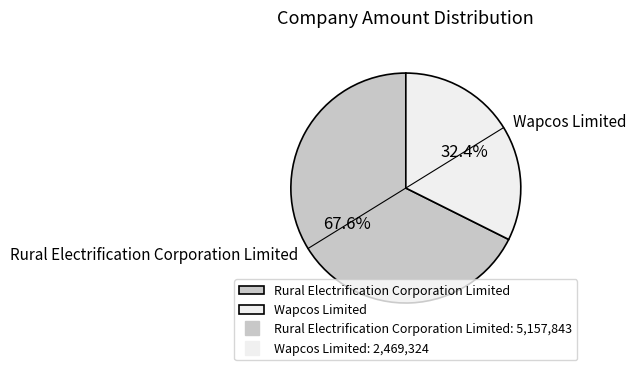

True or false: Rural Electrification Corporation Limited accounts for 68% of the total.

True